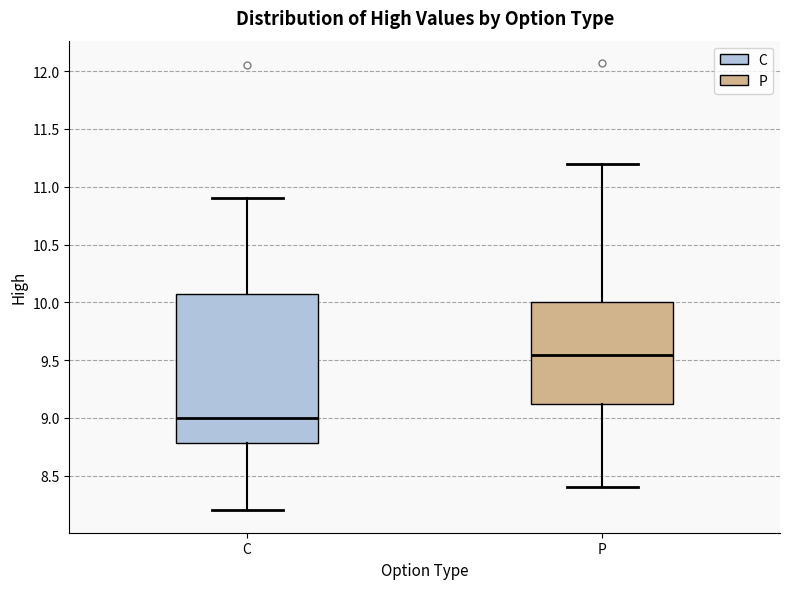

Which box has the lowest median line?

C